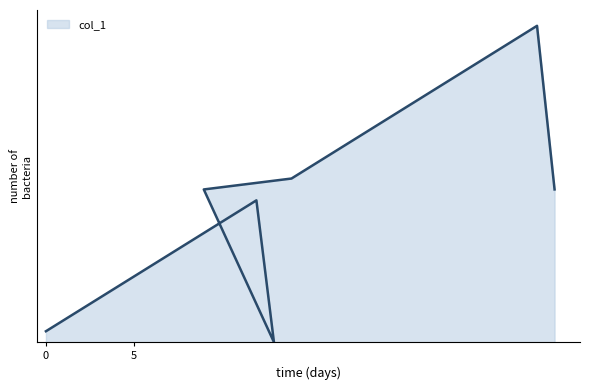

What is the label of the 15th point from the left?

9